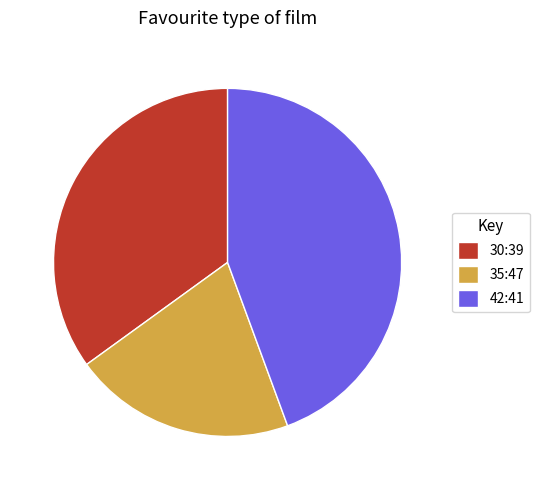

Is there any slice that represents more than half of the pie?

No